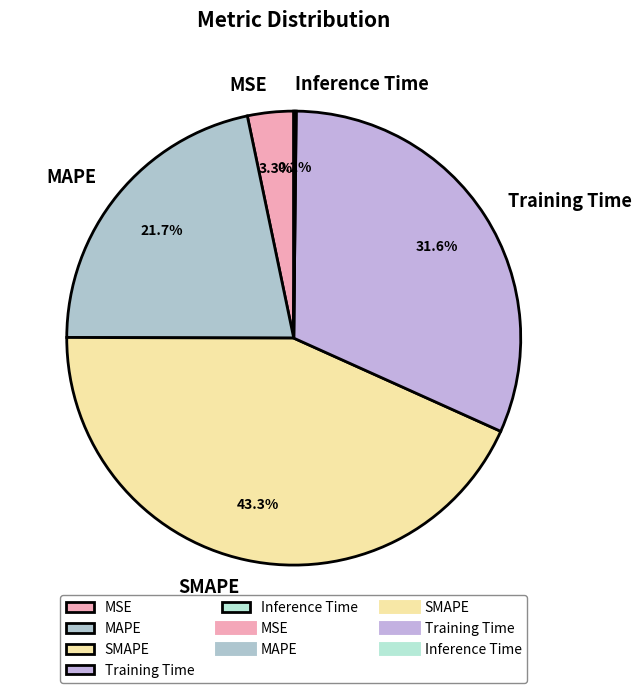

True or false: Training Time accounts for 24% of the total.

False